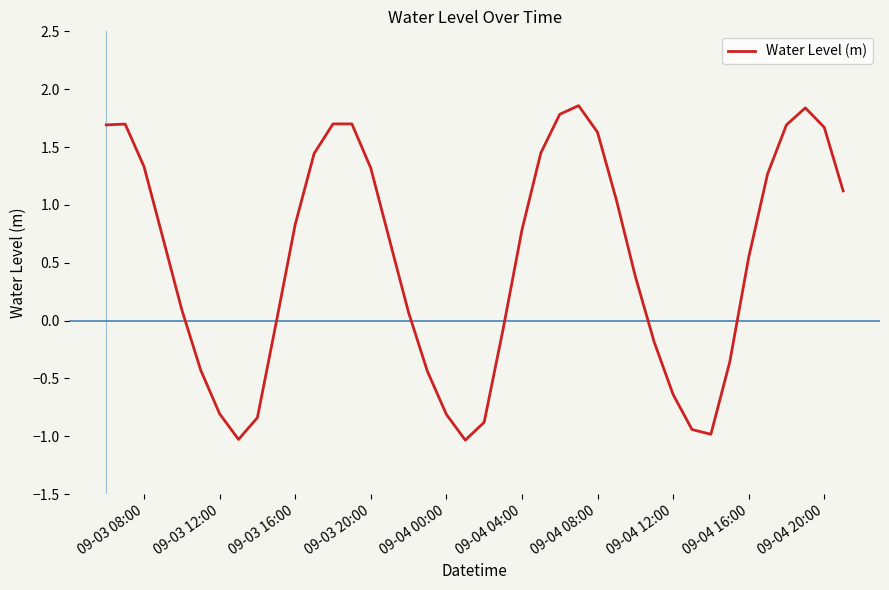

What is the minimum value shown in the chart?

-1.0